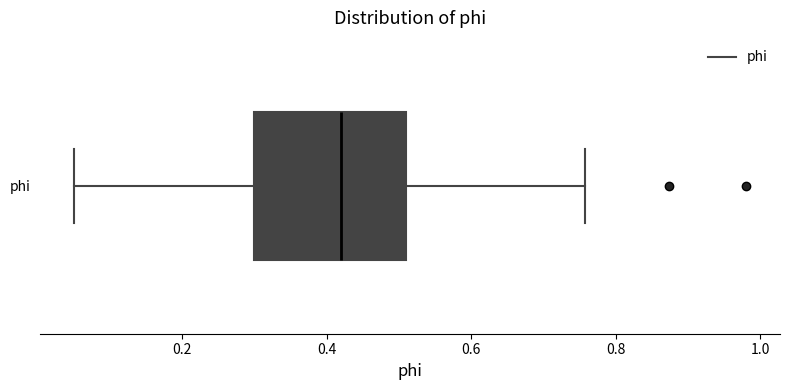

Read this box plot against the x-axis: the position of the median line, the range covered by the box, and the ends of both whiskers. The values are not printed on the chart, so give them approximately, as read against the axis.

median 0.42, box 0.30 to 0.50, whiskers 0.06 to 0.76